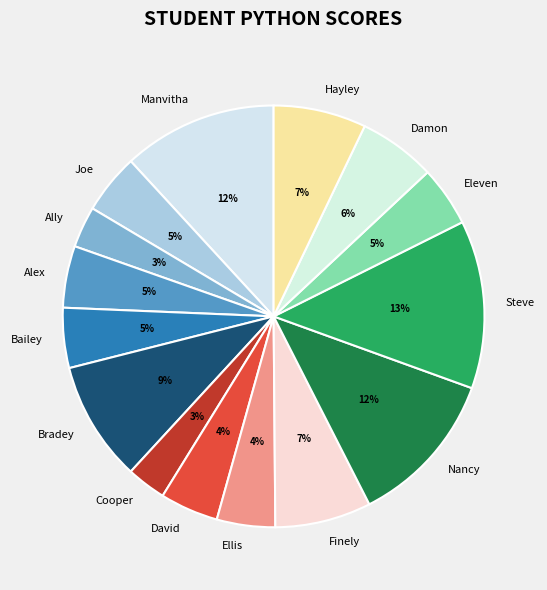

Which category has the biggest portion of the pie?

Steve